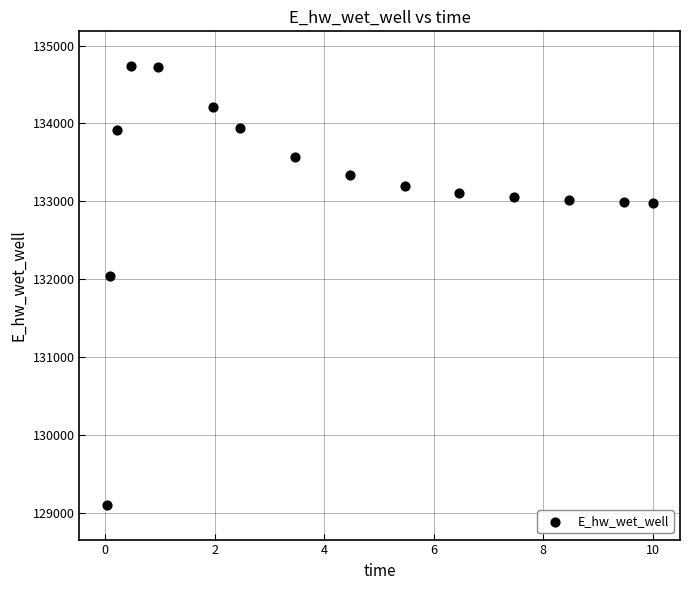

What Y value in the scatter plot is closest to 131920?

132043.3